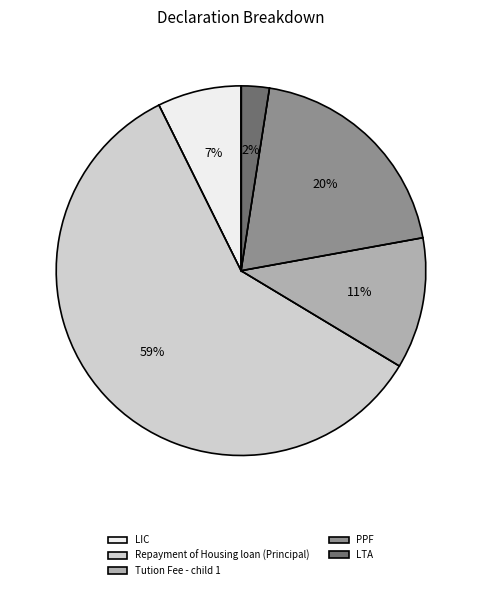

To the nearest percent, what is the combined percentage of LIC and PPF?

27%